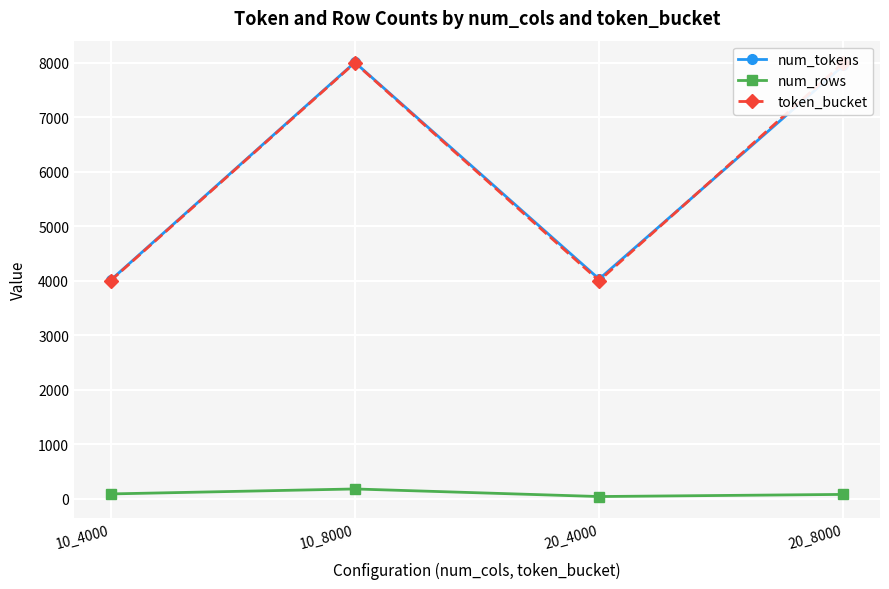

At which category does num_rows reach its first local peak?

10_8000